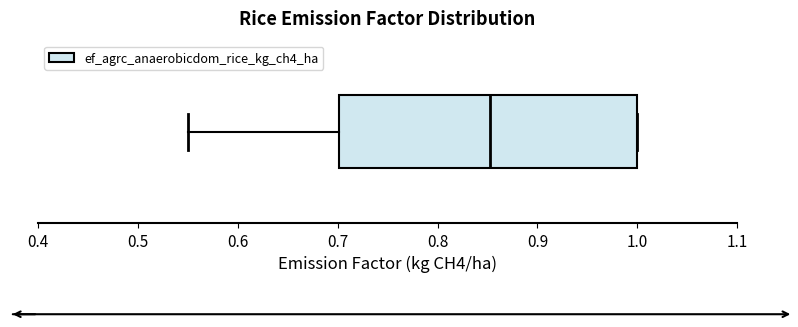

Transcribe this box plot: give where the median line is, the range the box spans, and where the two whiskers end, as read against the x-axis. The values are not printed on the chart, so give them approximately, as read against the axis.

median 0.85, box 0.70 to 1.00, whiskers 0.55 to 1.00